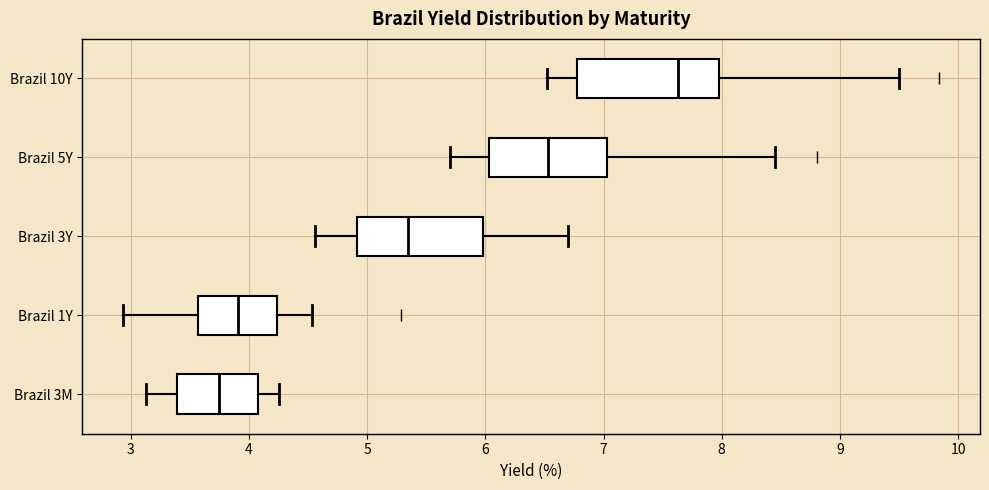

Where is the right edge of the box for Brazil 1Y on the x-axis? The values are not printed on the chart, so give them approximately, as read against the axis.

4.2